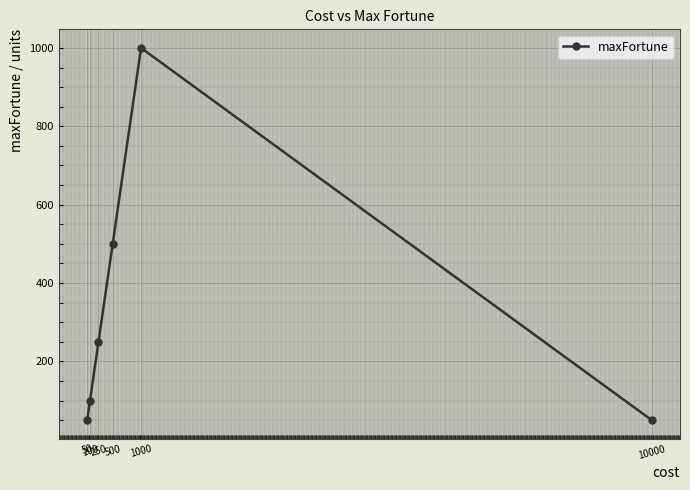

The value at 1000 is 328. True or false?

False